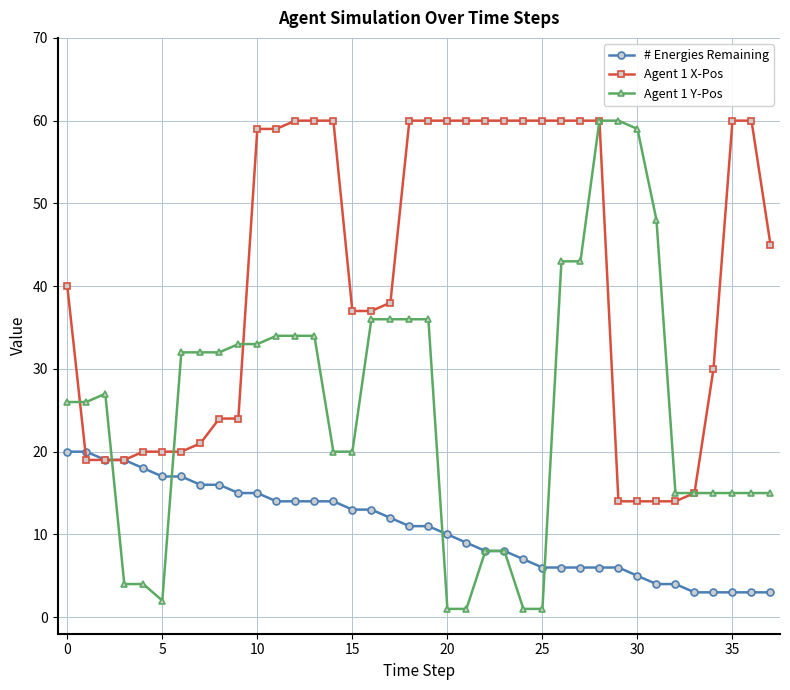

What are all the series names shown in the legend?

# Energies Remaining, Agent 1 X-Pos, Agent 1 Y-Pos